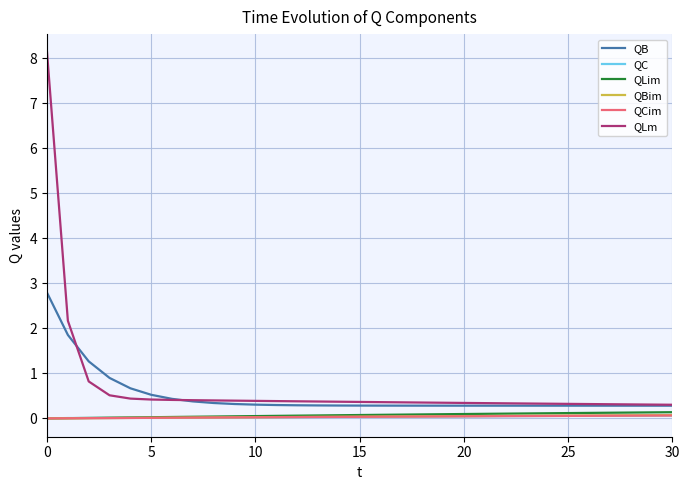

True or false: QB and QC intersect in this chart.

False